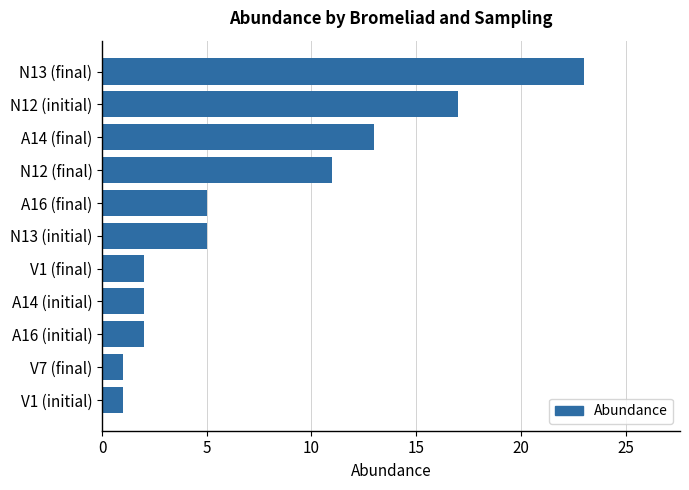

Approximately how many times larger is the value at N13 (initial) compared to V7 (final)?

5.0